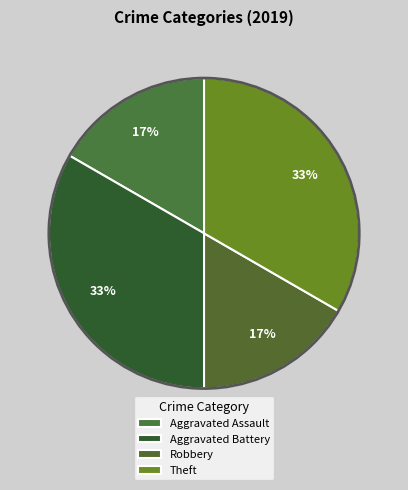

How many slices are in this pie chart?

4